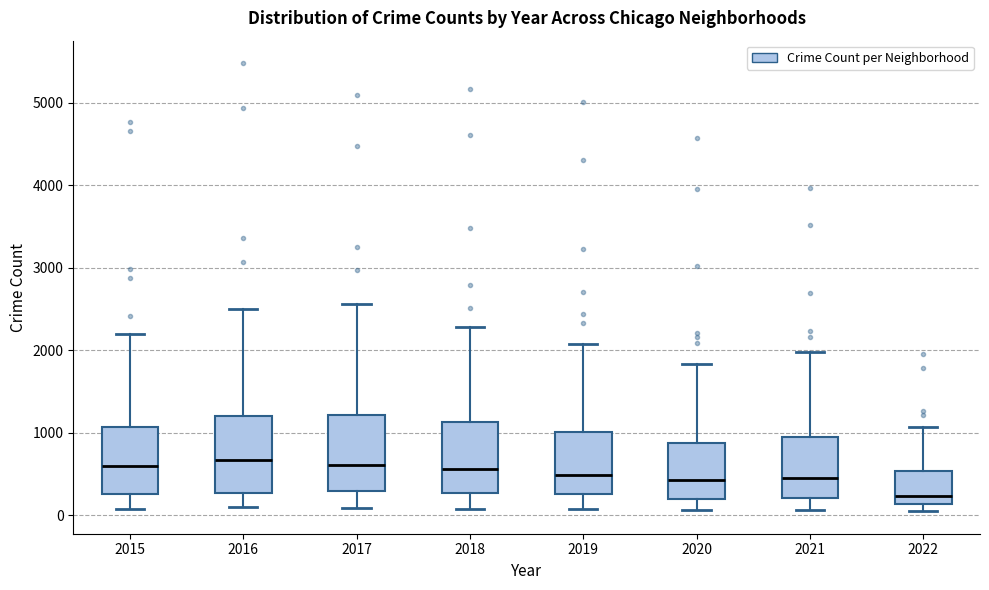

Reading left to right, transcribe this box plot: for each box, give where its median line is, the range the box spans, and where its two whiskers end, as read against the y-axis. The values are not printed on the chart, so give them approximately, as read against the axis.

2015: median 600, box 300 to 1100, whiskers 100 to 2200
2016: median 700, box 300 to 1200, whiskers 100 to 2500
2017: median 600, box 300 to 1200, whiskers 100 to 2600
2018: median 600, box 300 to 1100, whiskers 100 to 2300
2019: median 500, box 300 to 1000, whiskers 100 to 2100
2020: median 400, box 200 to 900, whiskers 100 to 1800
2021: median 500, box 200 to 1000, whiskers 100 to 2000
2022: median 200, box 100 to 500, whiskers 0 to 1100